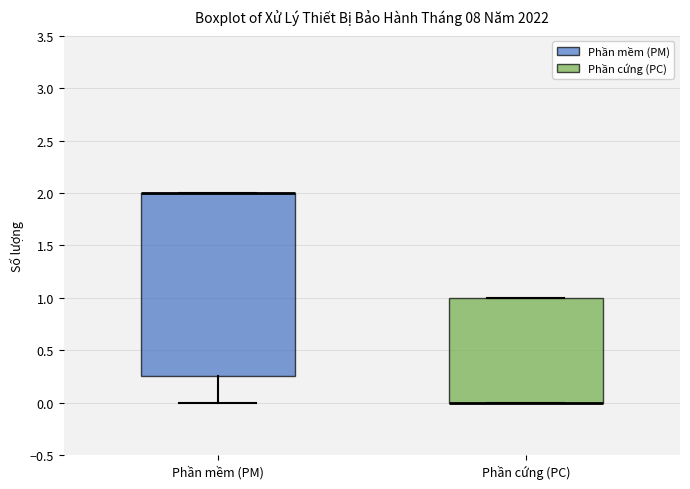

Comparing the boxes themselves (not the whiskers), which one is the tallest?

Phần mềm (PM)